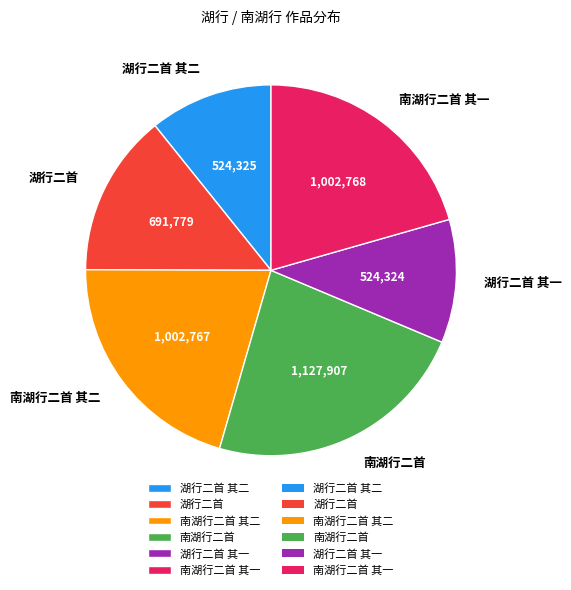

True or false: 湖行二首 其二 accounts for 11% of the total.

True